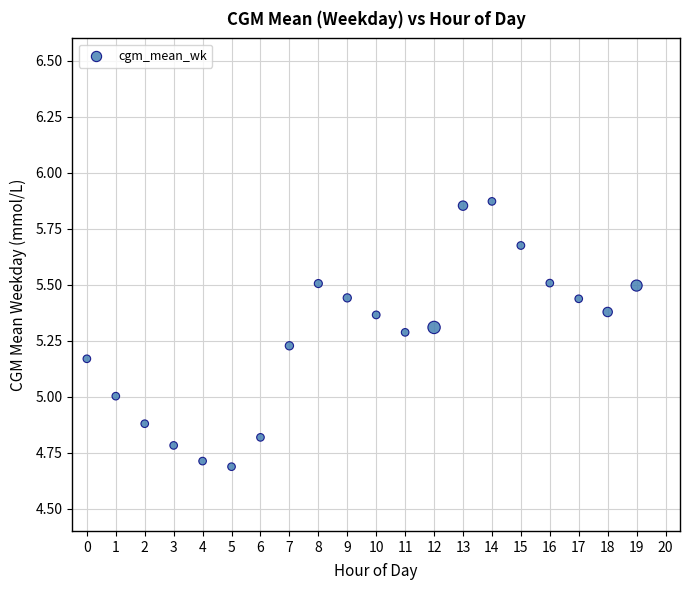

What is the range of Y values (max minus min)?

1.2